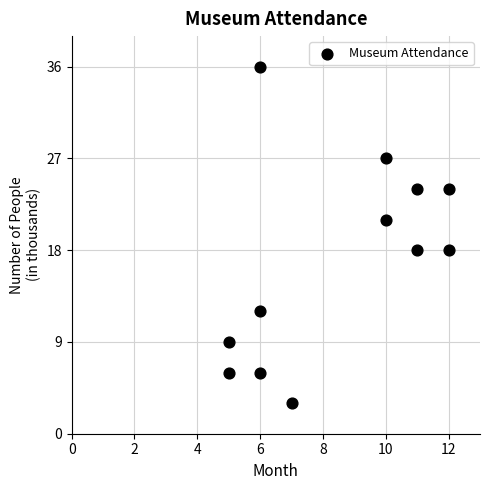

What is the range of X values (max minus min)?

7